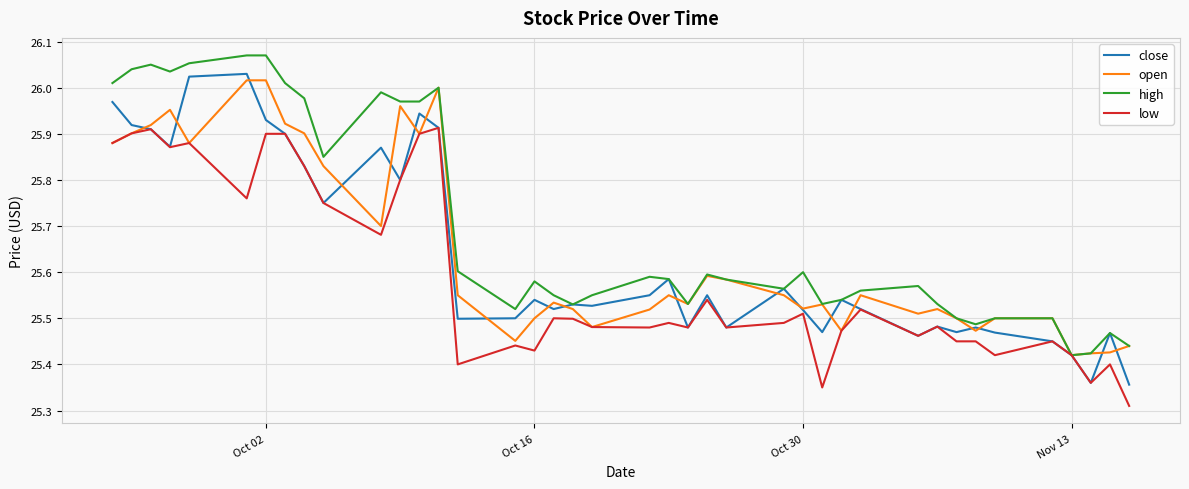

The value of close at 38 is 45.0. True or false?

False